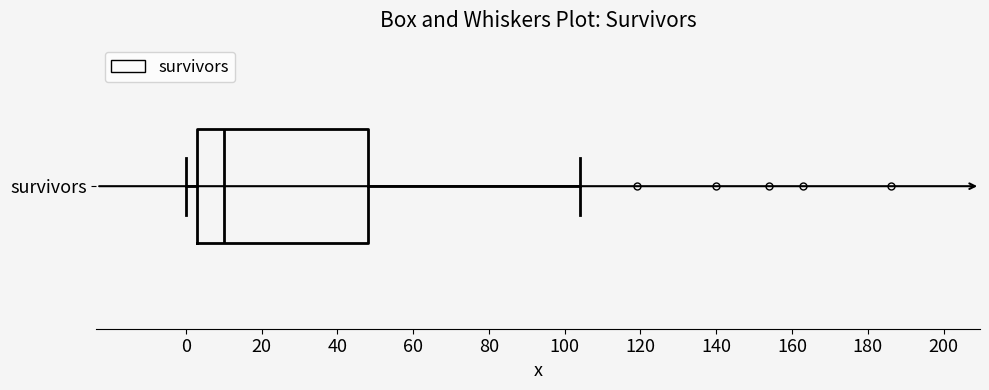

Read this box plot against the x-axis: the position of the median line, the range covered by the box, and the ends of both whiskers. The values are not printed on the chart, so give them approximately, as read against the axis.

median 10, box 4 to 48, whiskers 0 to 104